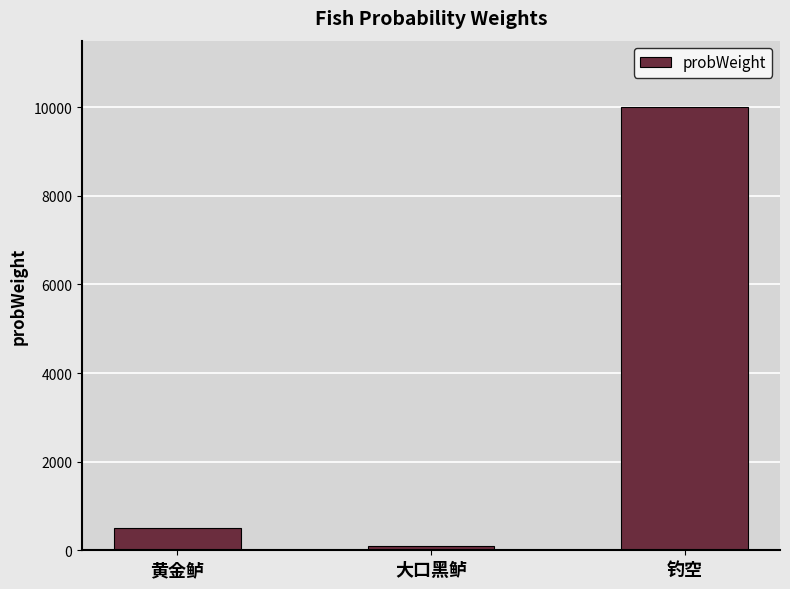

What position from the right is 大口黑鲈?

2